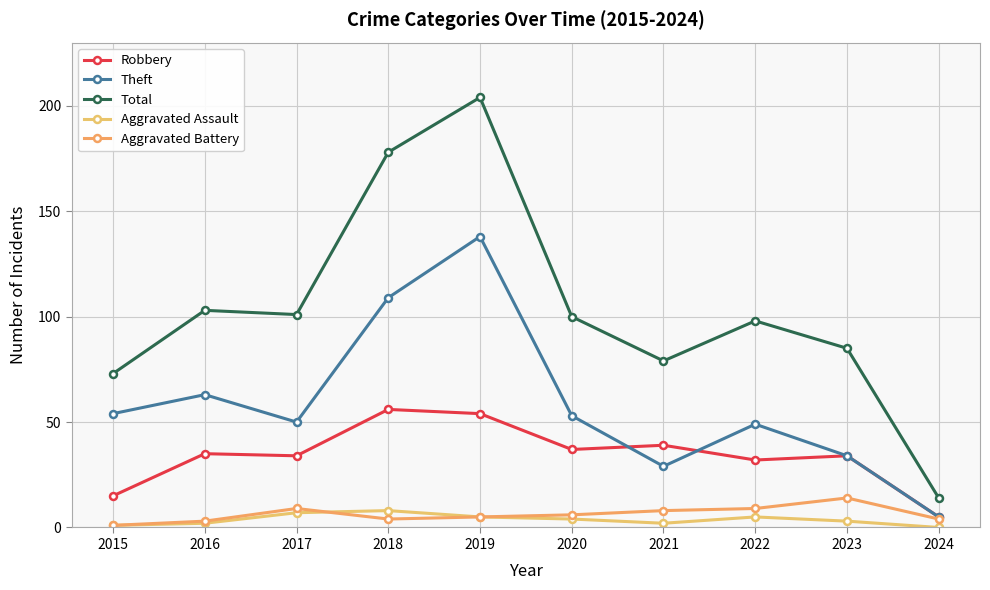

Count the number of categories in the chart.

10